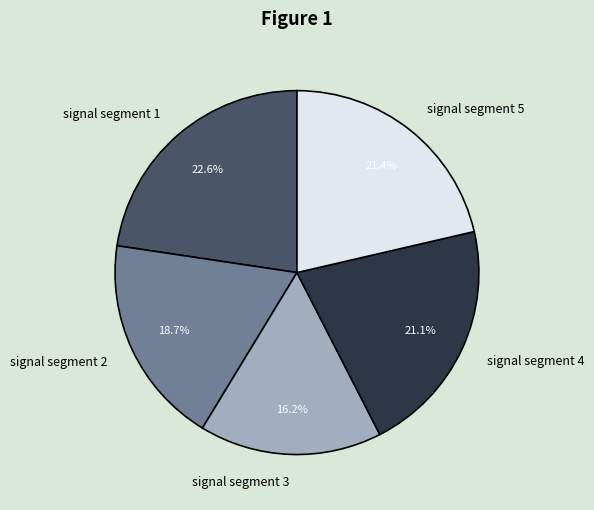

Is signal segment 4 the majority of the pie?

No